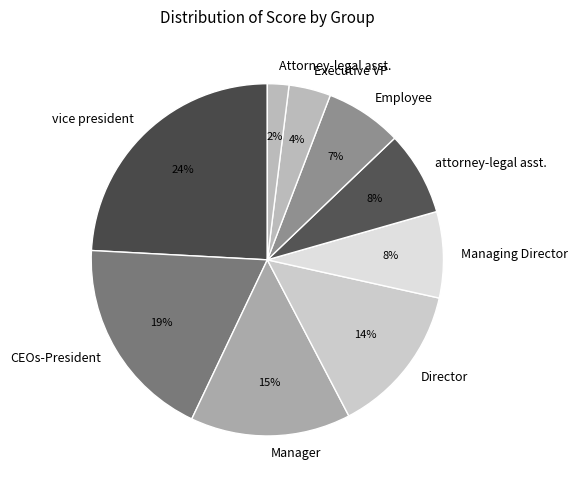

Approximately how many times larger is the value at CEOs-President compared to vice president?

0.8